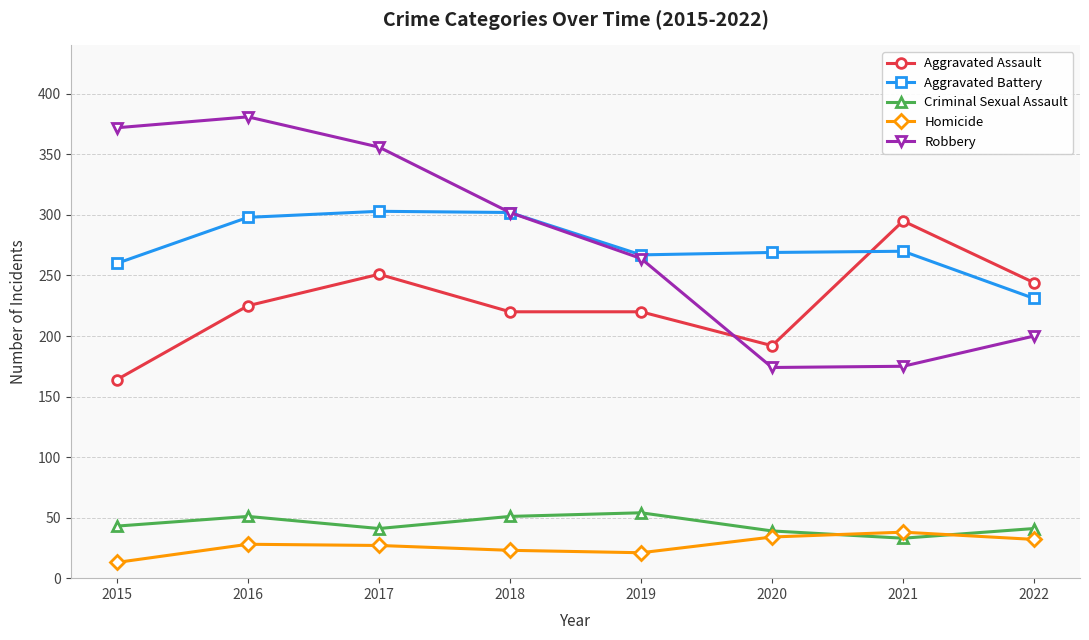

Which series ends up on top after the final intersection of Aggravated Assault and Aggravated Battery?

Aggravated Assault